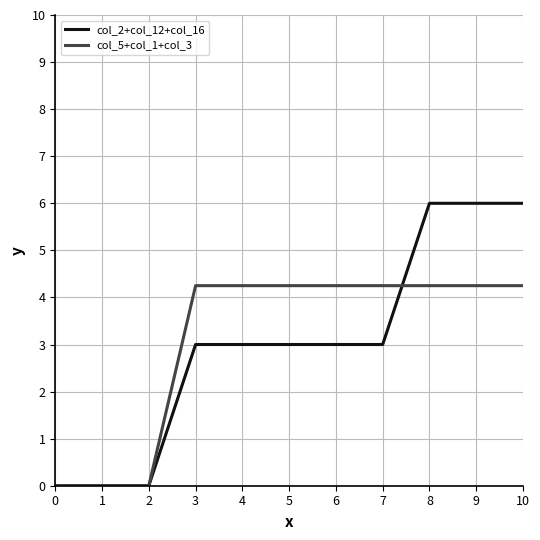

What is the maximum value for col_2+col_12+col_16?

9.0